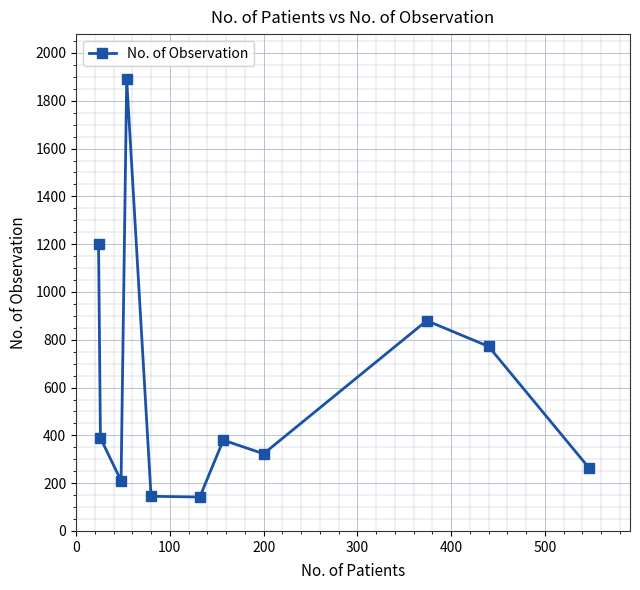

What is the smallest value displayed?

142